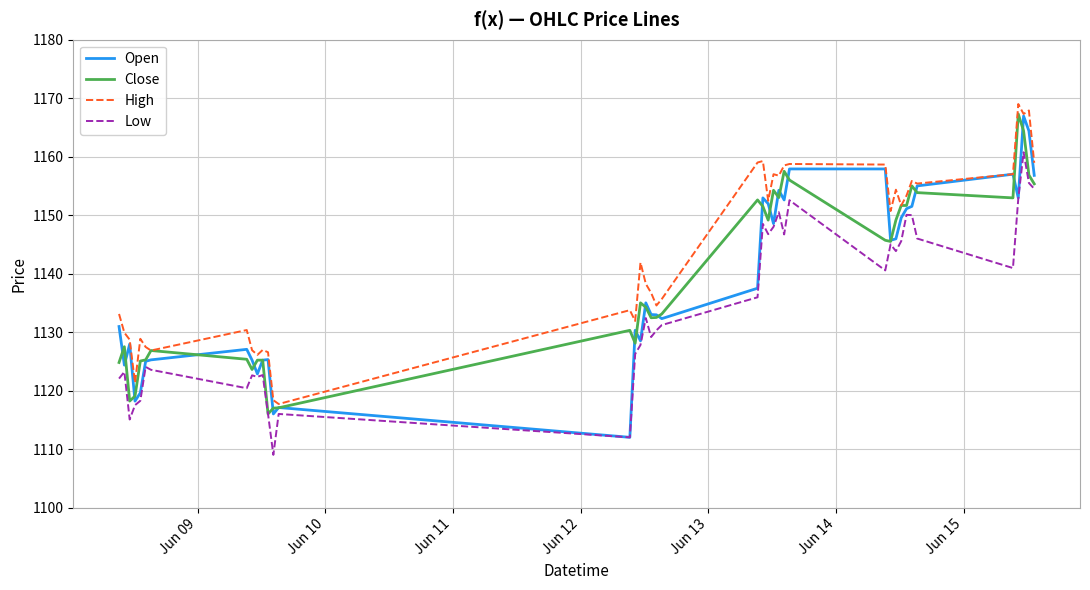

What is the lowest value of the Close series?

1116.0